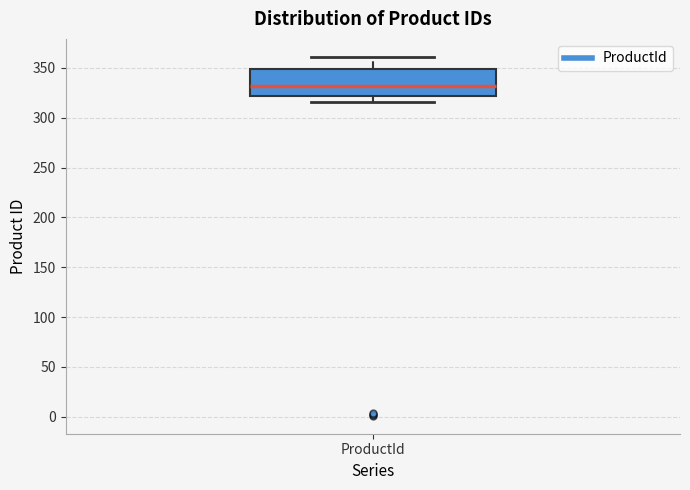

Read this box plot against the y-axis: the position of the median line, the range covered by the box, and the ends of both whiskers. The values are not printed on the chart, so give them approximately, as read against the axis.

median 330, box 320 to 350, whiskers 315 to 360